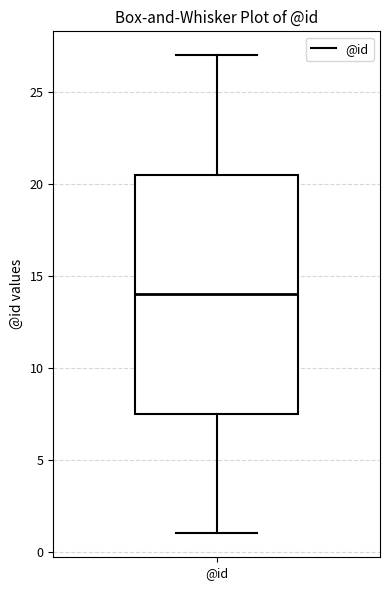

Read this box plot against the y-axis: the position of the median line, the range covered by the box, and the ends of both whiskers. The values are not printed on the chart, so give them approximately, as read against the axis.

median 14.0, box 7.5 to 20.5, whiskers 1.0 to 27.0